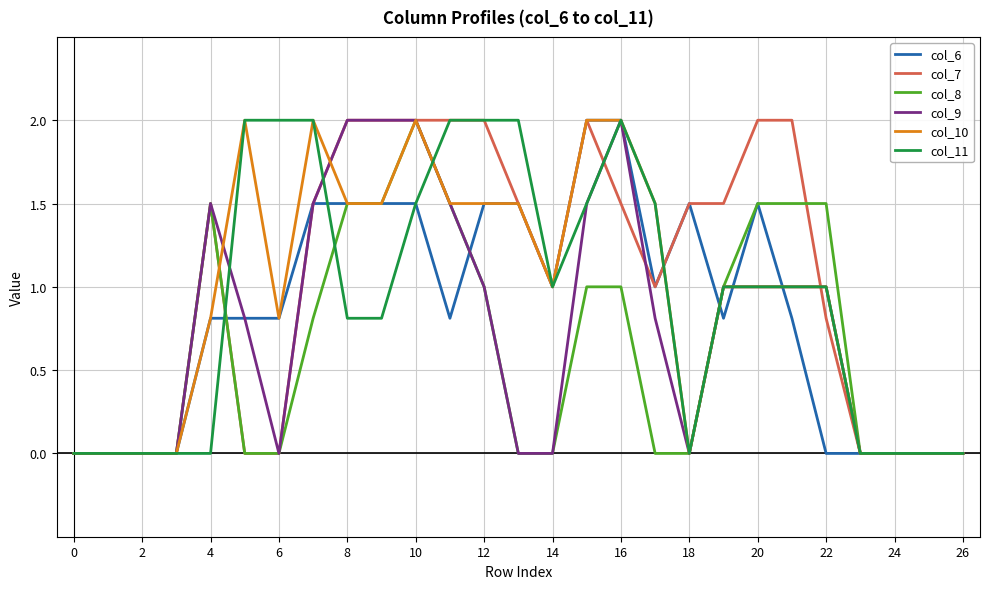

What is the average value of the col_9 series?

0.8